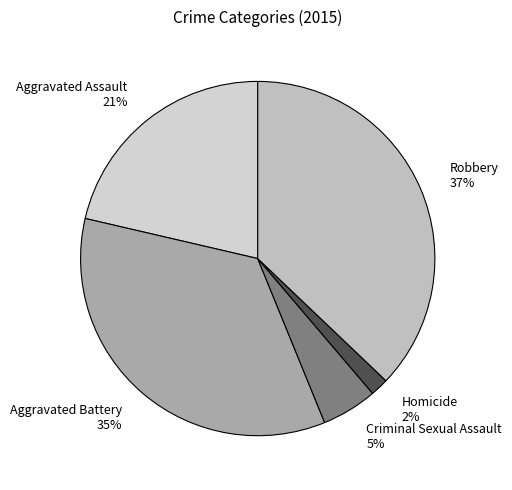

Count the number of slices in the pie.

5